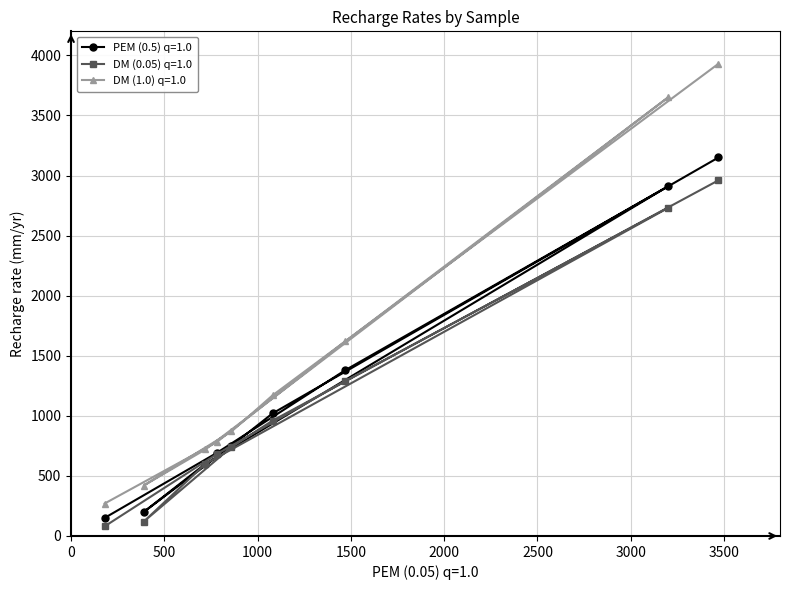

List the series in order of their overall mean, highest first.

DM (1.0) q=1.0, PEM (0.5) q=1.0, DM (0.05) q=1.0